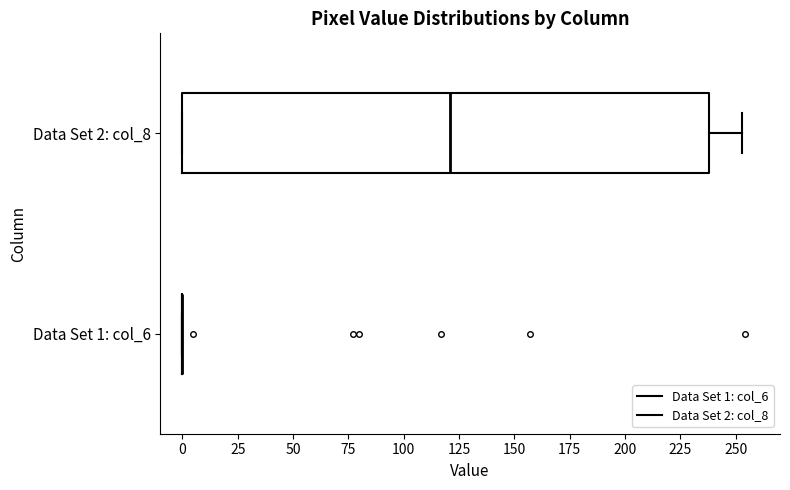

Which box is the widest, from its left edge to its right edge?

Data Set 2: col_8